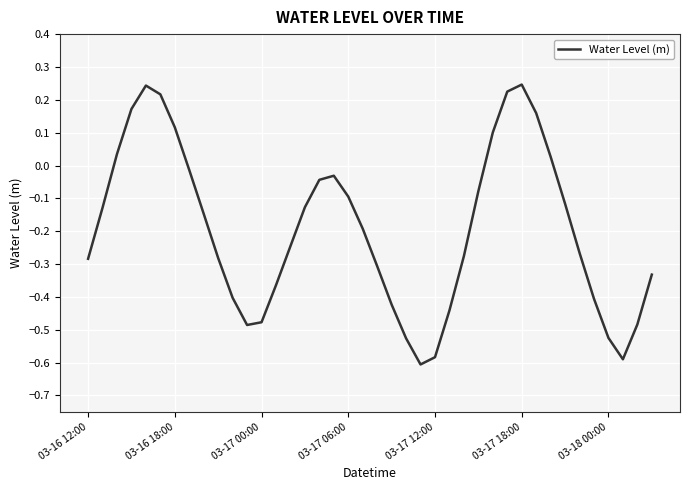

What is the difference between the maximum and minimum values?

0.9